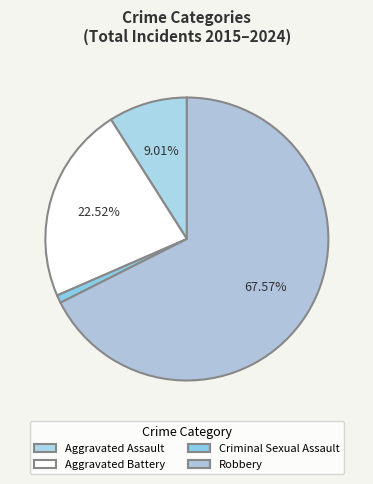

Between Aggravated Assault and Criminal Sexual Assault, which is larger?

Aggravated Assault